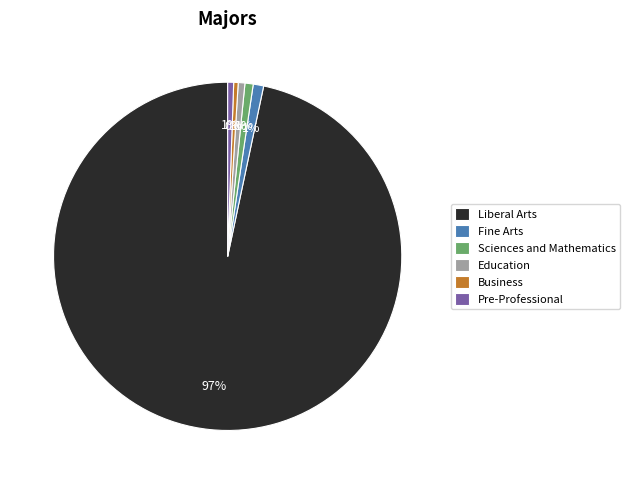

How many segments does this pie chart have?

6